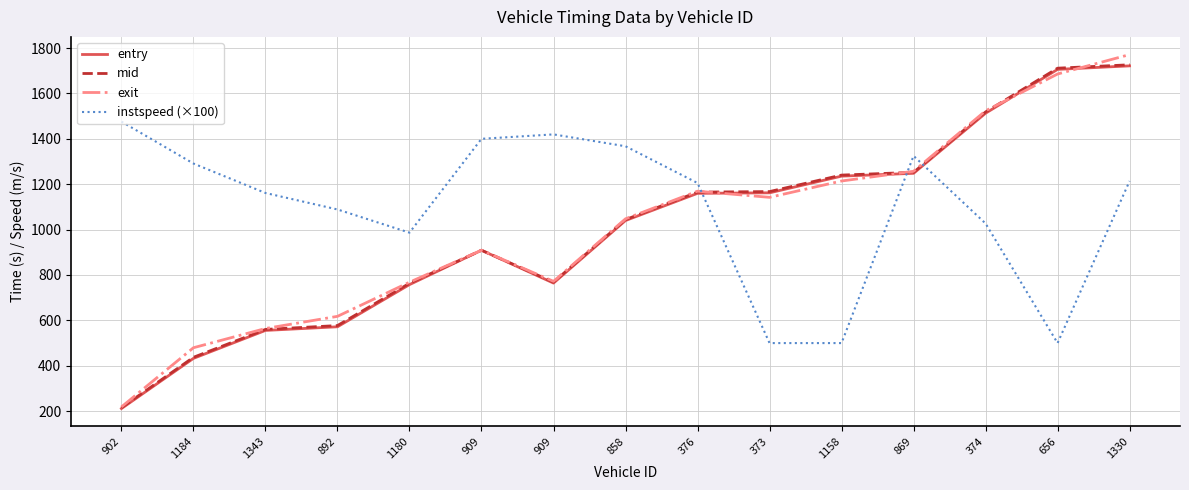

True or false: exit has a value of 2454.3 at 656.

False